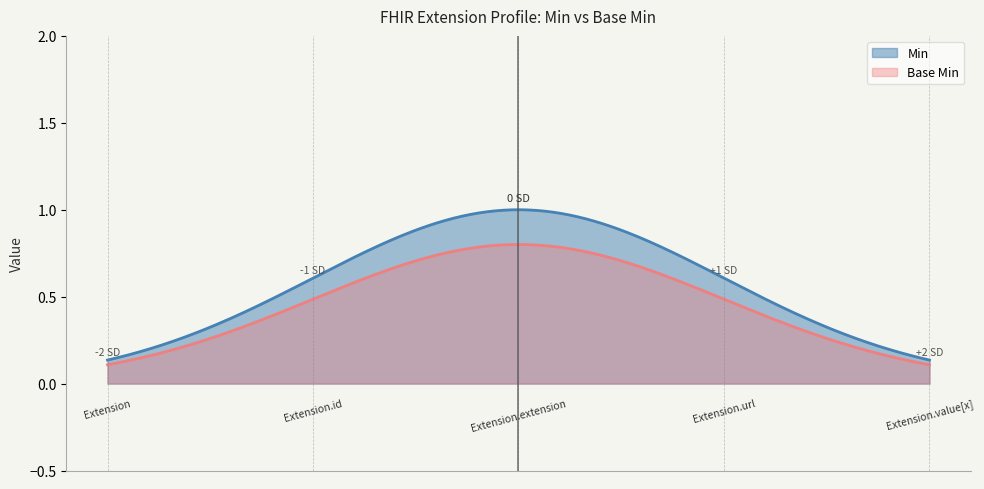

True or false: Min and Base Min cross at least once.

False